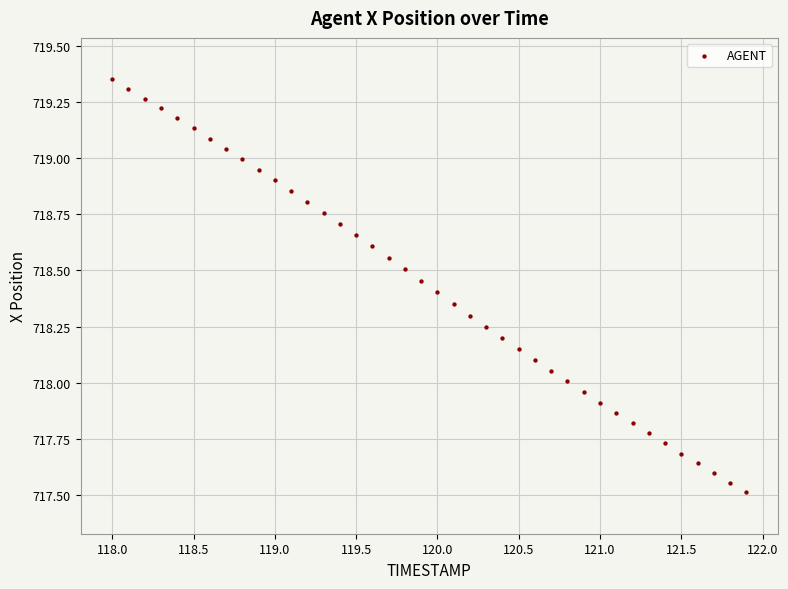

What is the range of X values (max minus min)?

3.9